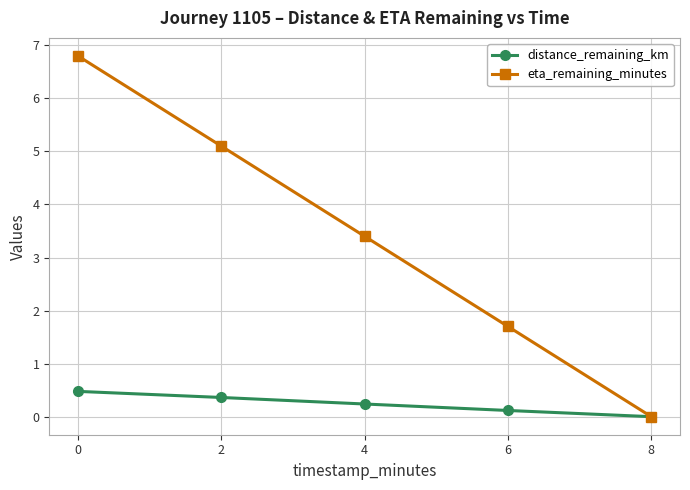

What is the value of the eta_remaining_minutes point at the 3rd from the left?

3.4